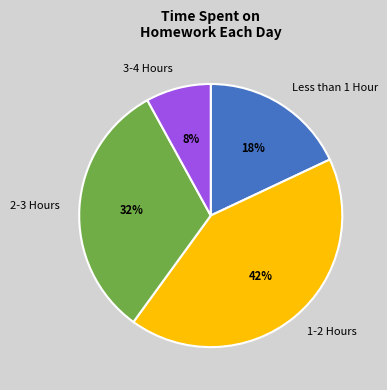

Which slice is the largest?

1-2 Hours